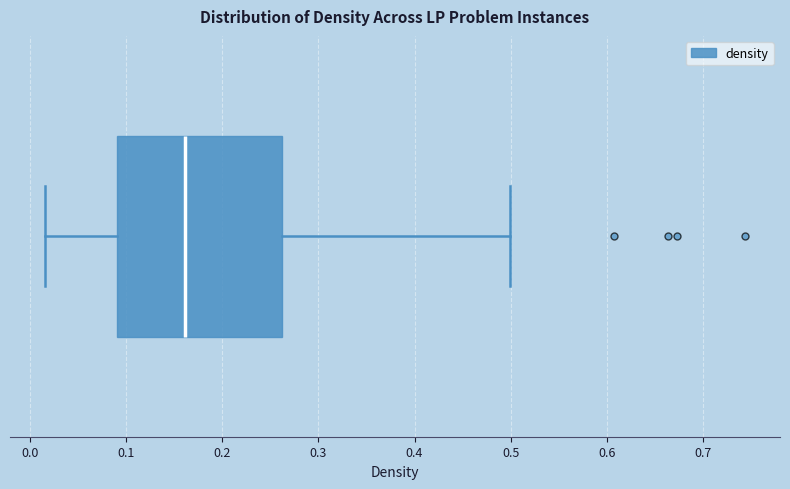

Read this box plot against the x-axis: the position of the median line, the range covered by the box, and the ends of both whiskers. The values are not printed on the chart, so give them approximately, as read against the axis.

median 0.16, box 0.09 to 0.26, whiskers 0.02 to 0.50